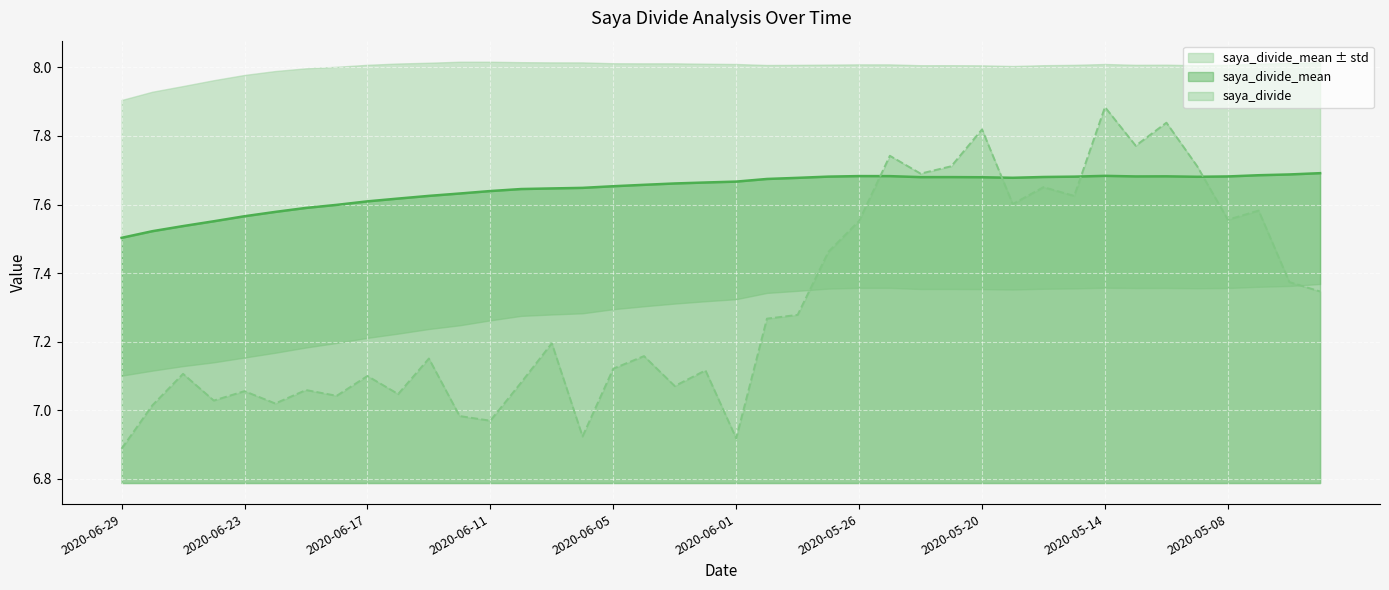

True or false: saya_divide has more than 0 points higher than both neighbors.

True